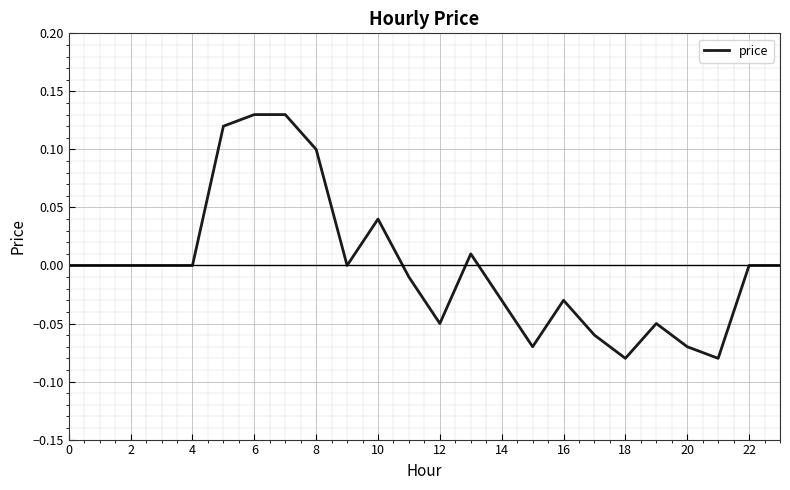

How many lines are shown in the chart?

1